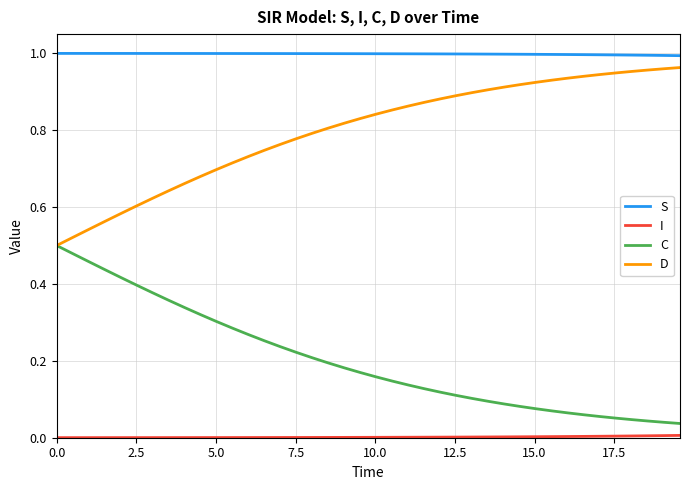

True or false: S and C cross at least once.

False